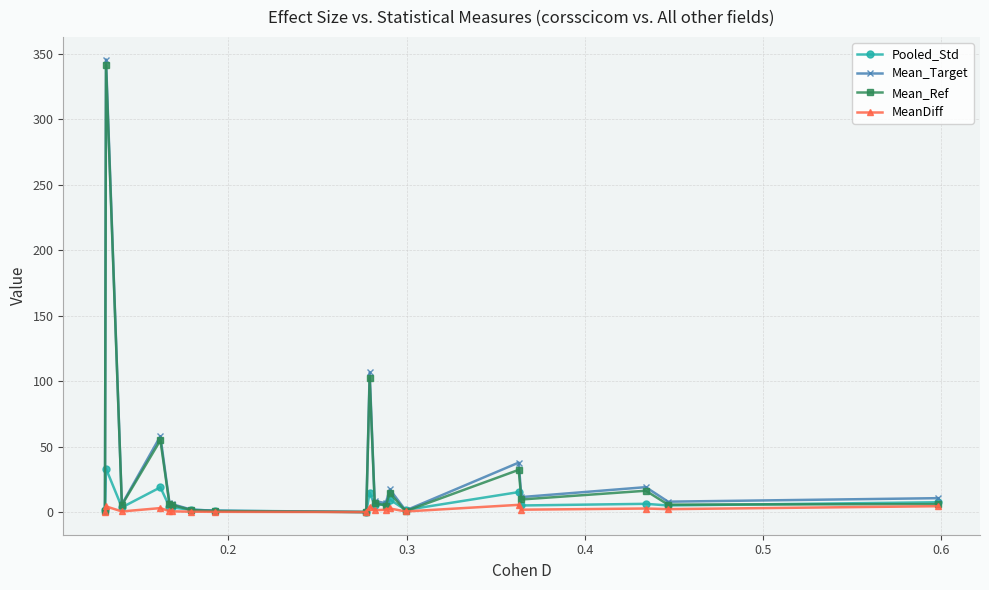

Which series has the largest range (max minus min)?

Mean_Target